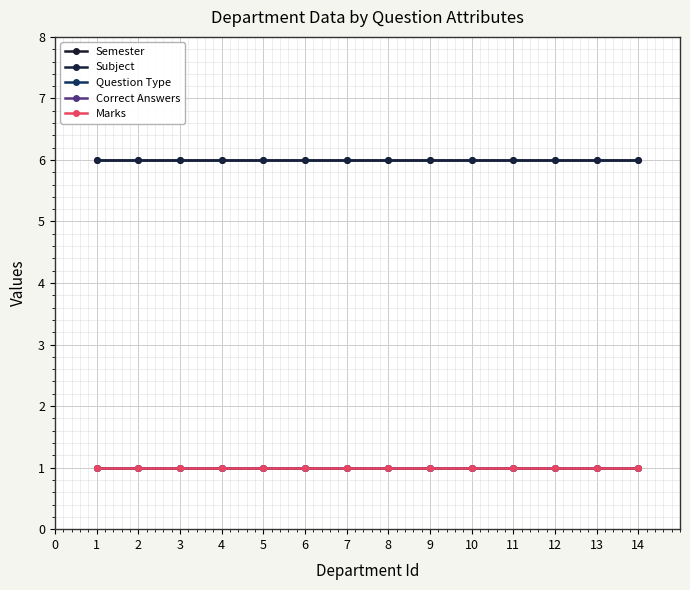

True or false: Correct Answers and Subject intersect in this chart.

False